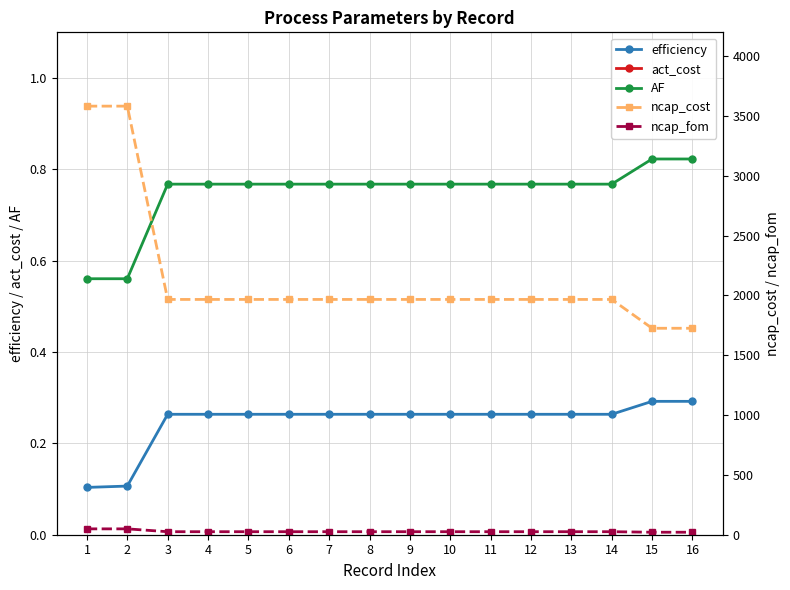

At which label does ncap_cost first exceed 1967?

1